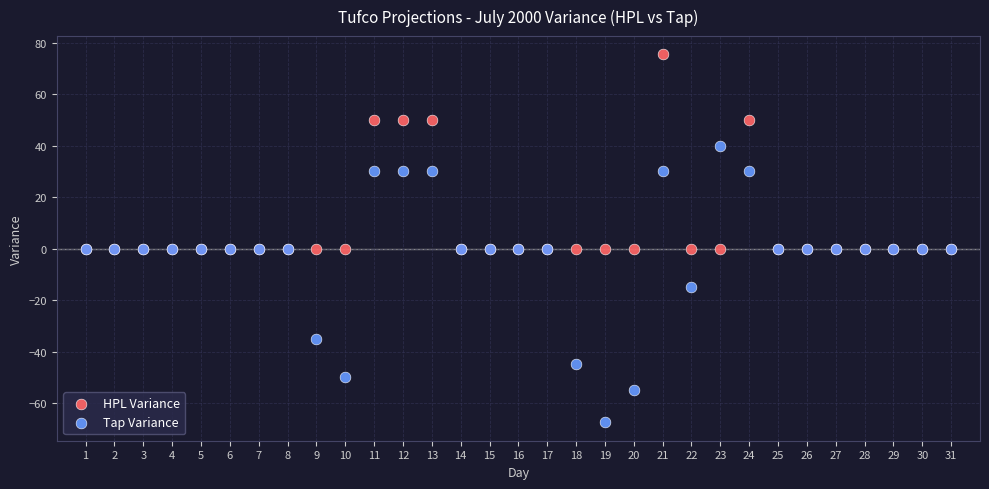

What are all the series names shown in the legend?

HPL Variance, Tap Variance